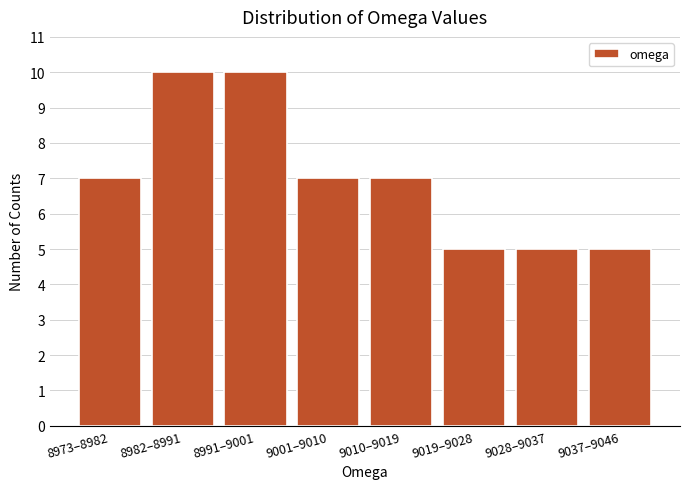

Reading left to right, list all the values displayed in this chart.

7	10	10	7	7	5	5	5